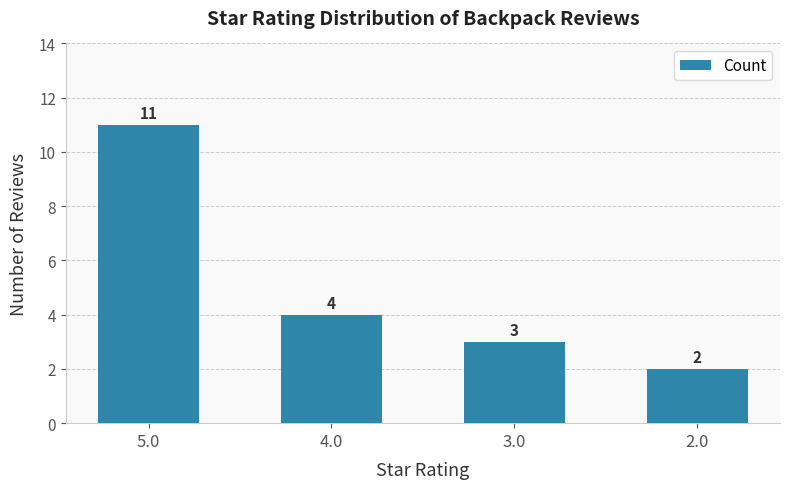

What position from the right is 2.0?

1